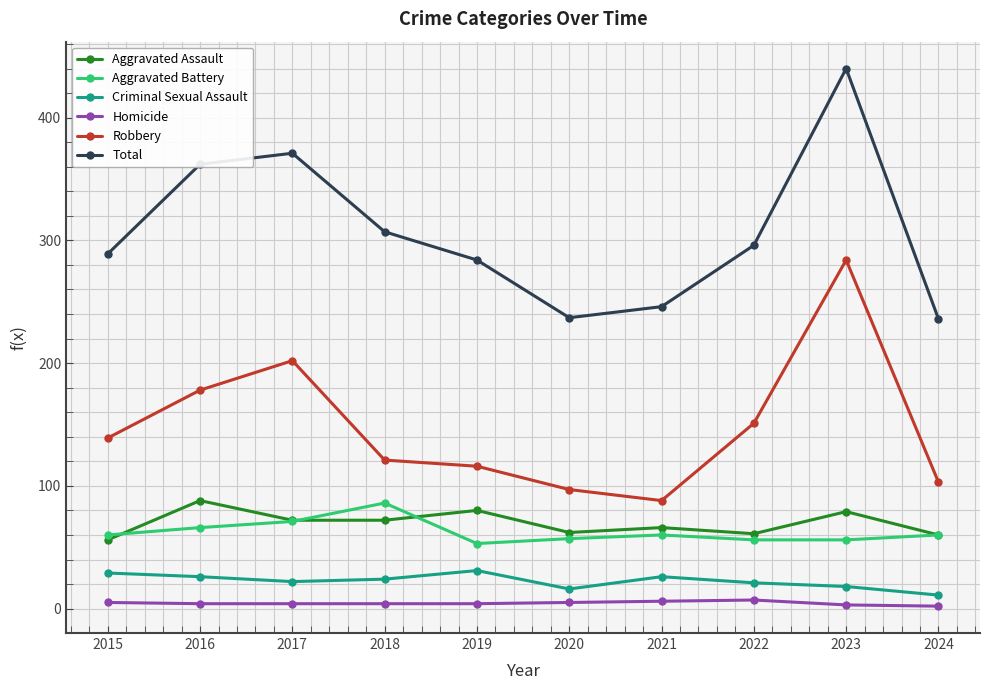

At which label does Aggravated Battery reach its peak?

2018